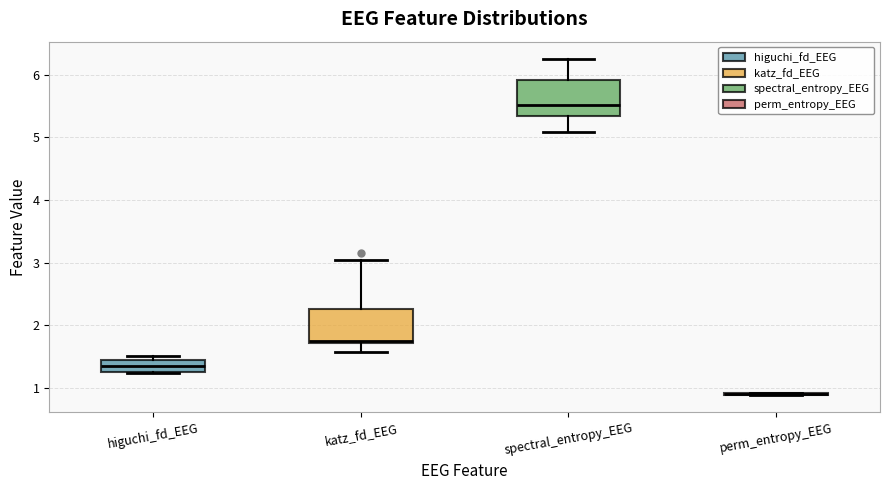

Reading left to right, read every box against the y-axis: the position of its median line, the range the box covers, and the ends of its whiskers. The values are not printed on the chart, so give them approximately, as read against the axis.

higuchi_fd_EEG: median 1.4 (inside the box), box 1.2 to 1.4, whiskers 1.2 to 1.5
katz_fd_EEG: median 1.8, box 1.7 to 2.3, whiskers 1.6 to 3.0
spectral_entropy_EEG: median 5.5, box 5.3 to 5.9, whiskers 5.1 to 6.3
perm_entropy_EEG: box collapsed to a line at 0.9, whiskers 0.9 to 0.9